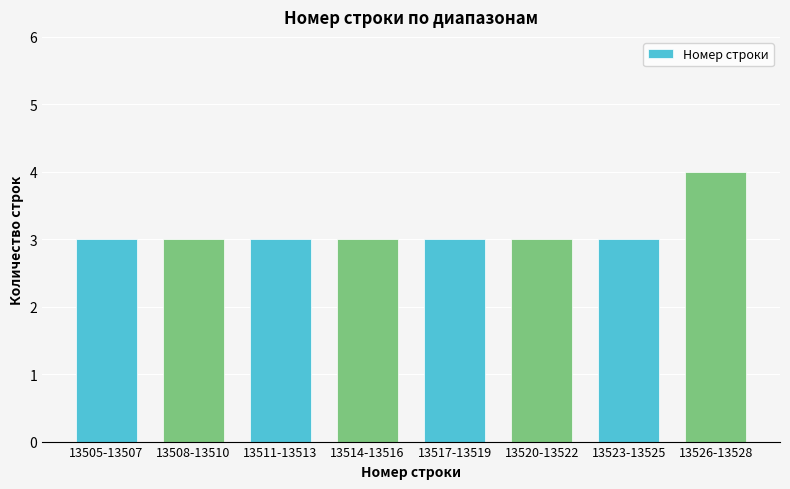

Reading left to right, transcribe all the data shown in this chart.

13505-13507=3	13508-13510=3	13511-13513=3	13514-13516=3	13517-13519=3	13520-13522=3	13523-13525=3	13526-13528=4